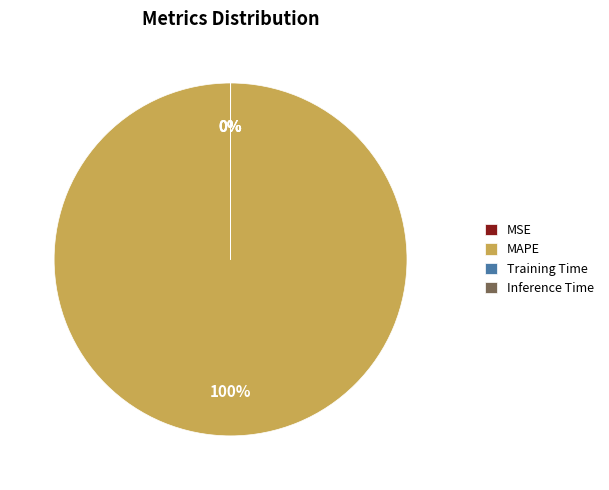

Is it true that MAPE is 100% of the pie?

True